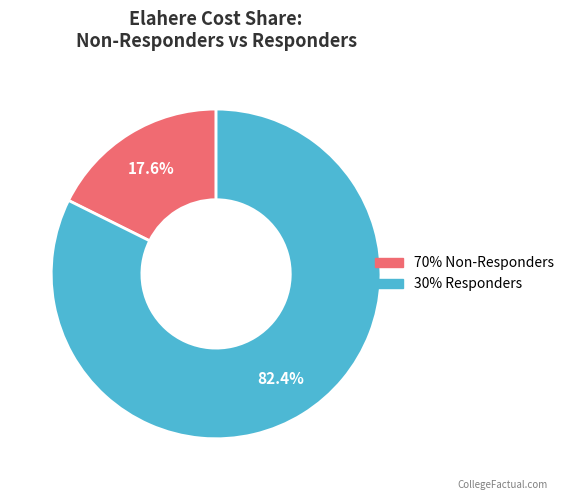

Does any single category account for the majority?

Yes